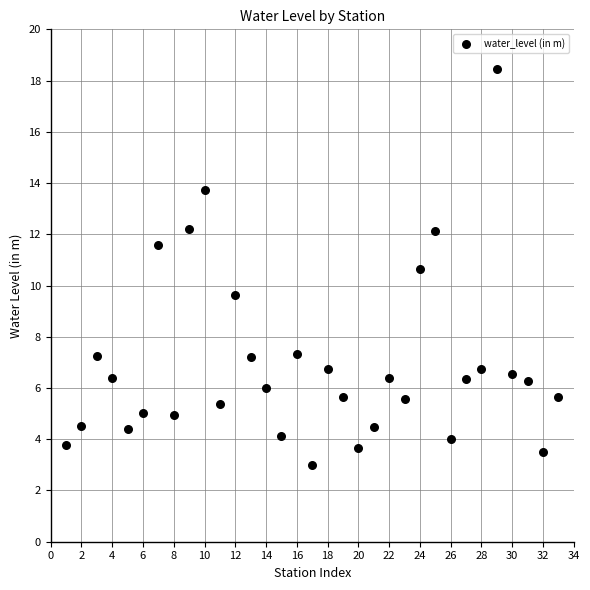

What is the range of Y values (max minus min)?

15.5